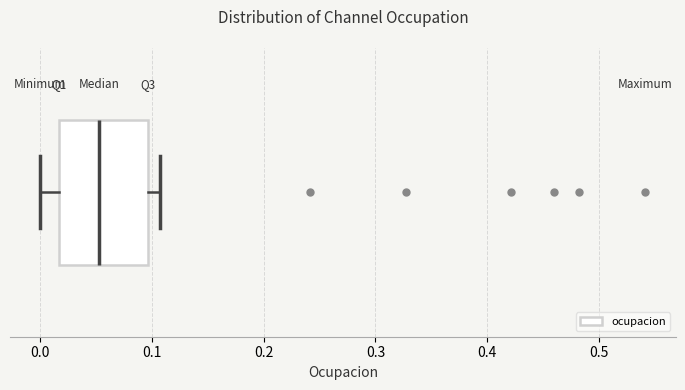

Where does the median line of the box sit on the x-axis? The values are not printed on the chart, so give them approximately, as read against the axis.

0.05